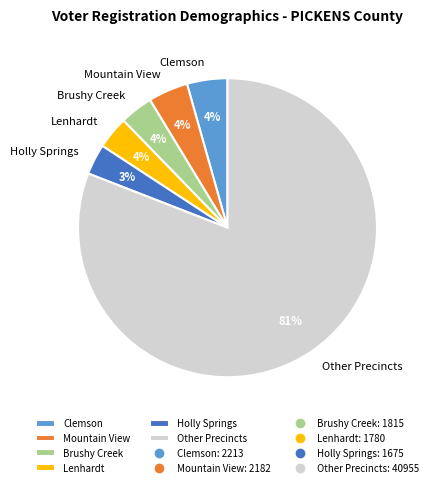

What is the largest slice in the pie chart?

Other Precincts